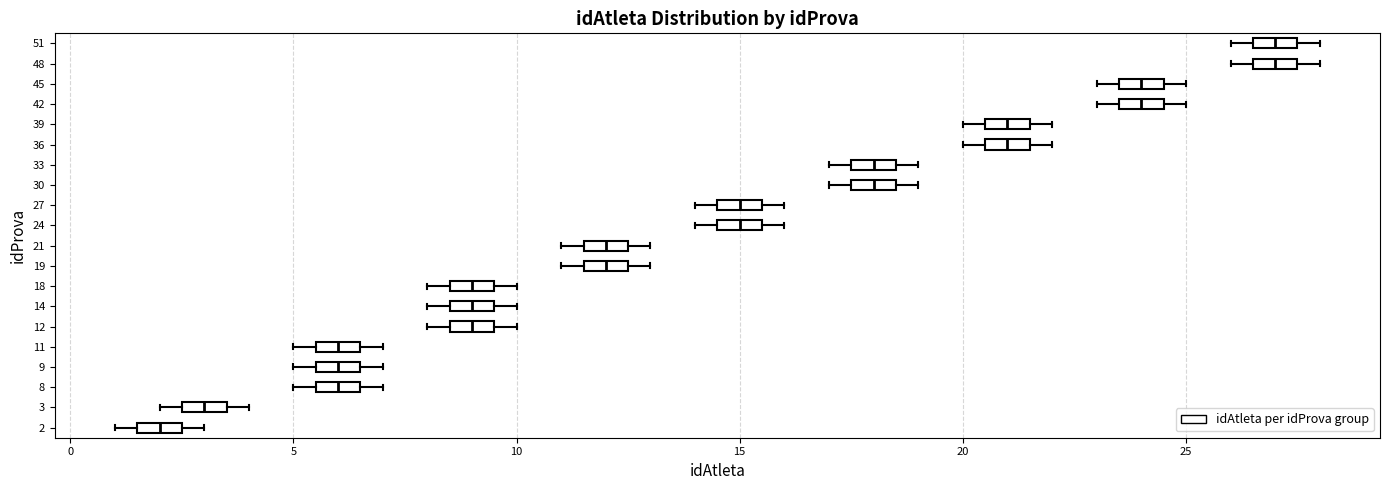

Where is the left edge of the box at y = 21 on the x-axis? The values are not printed on the chart, so give them approximately, as read against the axis.

11.5